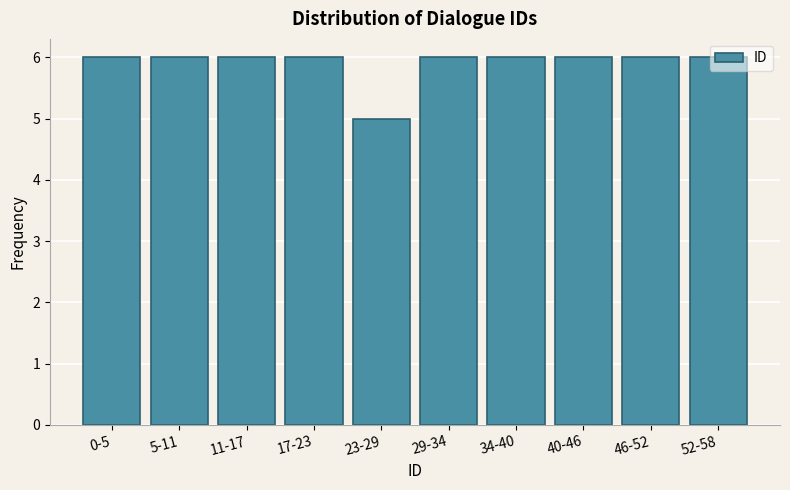

What value does the data have at 0-5?

6